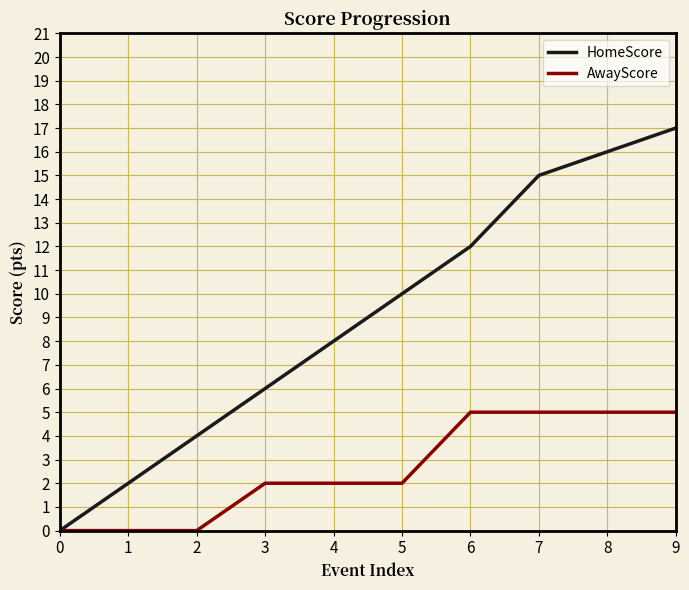

The HomeScore series shows 6 at 3. True or false?

True